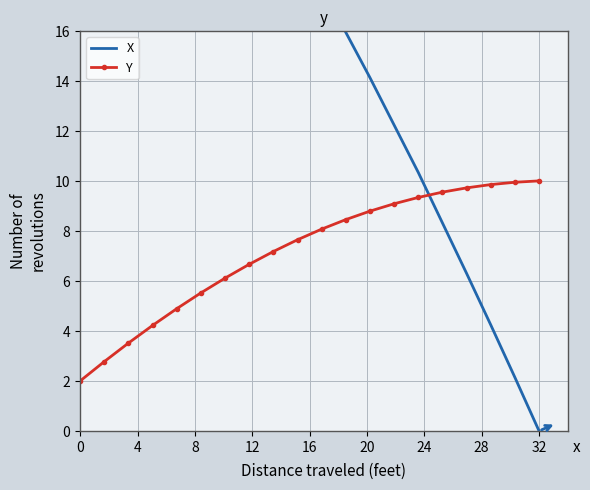

Which series has the largest range (max minus min)?

X